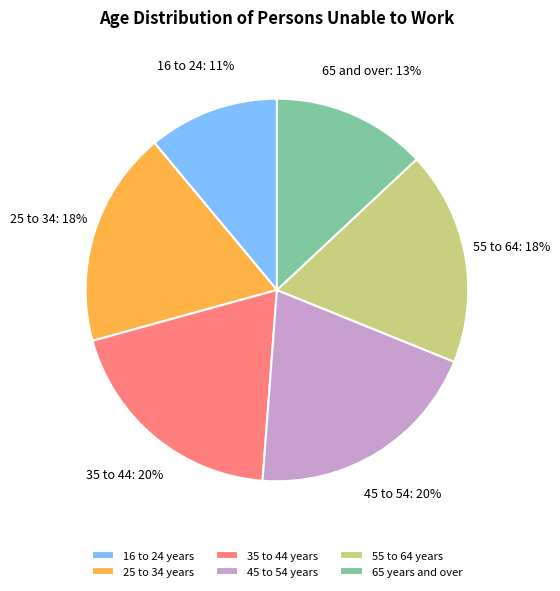

Which category has the smallest portion of the pie?

16 to 24 years